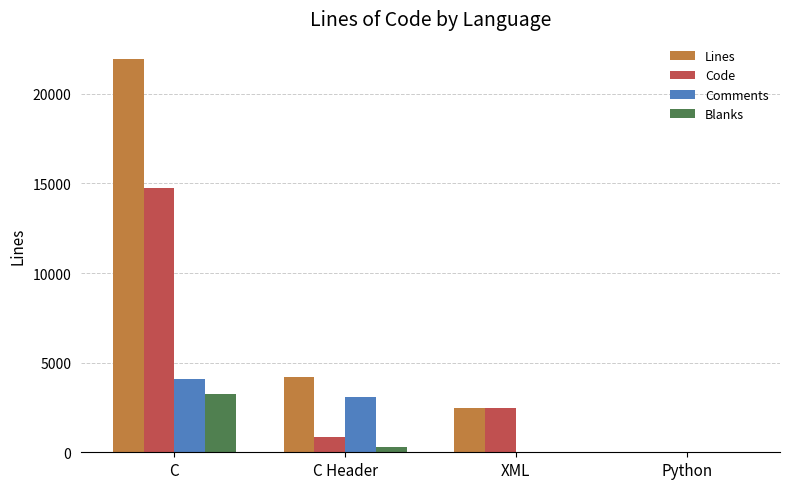

At which category is the sum across all series the highest?

C